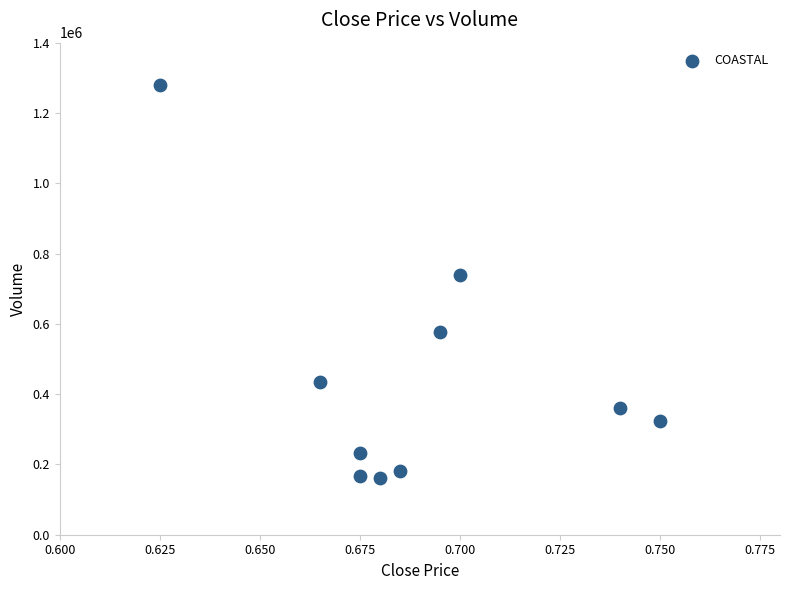

What is the range of Y values (max minus min)?

1119000